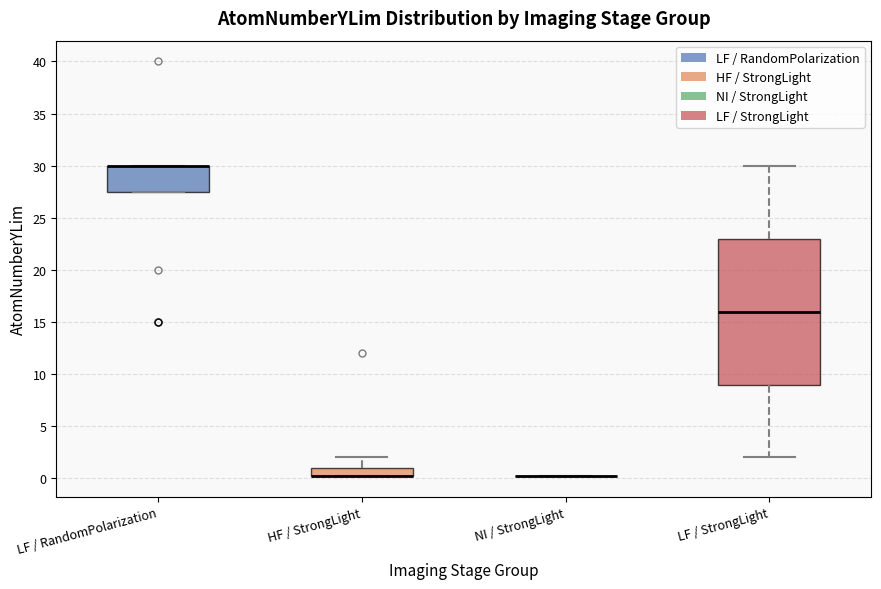

Reading left to right, transcribe this box plot: for each box, give where its median line is, the range the box spans, and where its two whiskers end, as read against the y-axis. The values are not printed on the chart, so give them approximately, as read against the axis.

LF / RandomPolarization: median 30.0 (drawn on the box's upper edge), box 27.5 to 30.0, whiskers 27.5 to 30.0
HF / StrongLight: median 0.0 (drawn on the box's lower edge), box 0.0 to 1.0, whiskers 0.0 to 2.0
NI / StrongLight: box collapsed to a line at 0.0, whiskers 0.0 to 0.0
LF / StrongLight: median 16.0, box 9.0 to 23.0, whiskers 2.0 to 30.0